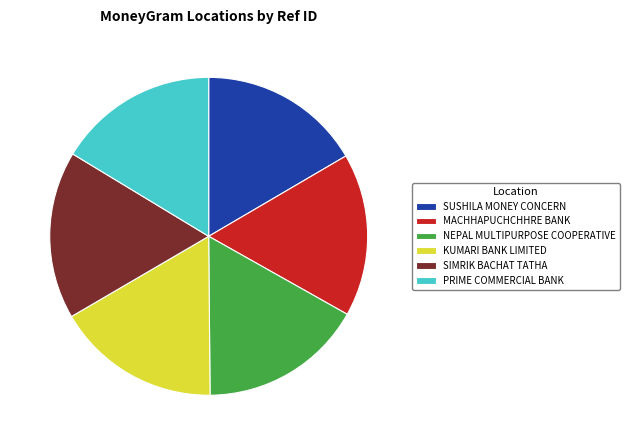

How many slices are in this pie chart?

6